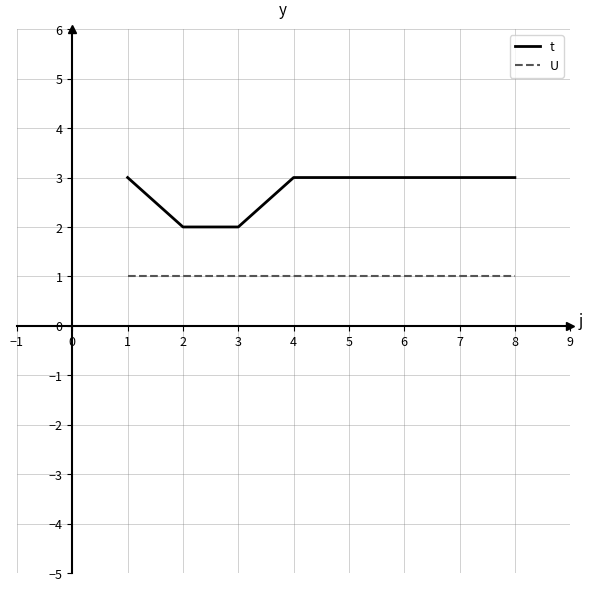

Reading left to right, transcribe all the data shown in this chart.

t: 3	2	2	3	3	3	3	3
U: 1	1	1	1	1	1	1	1